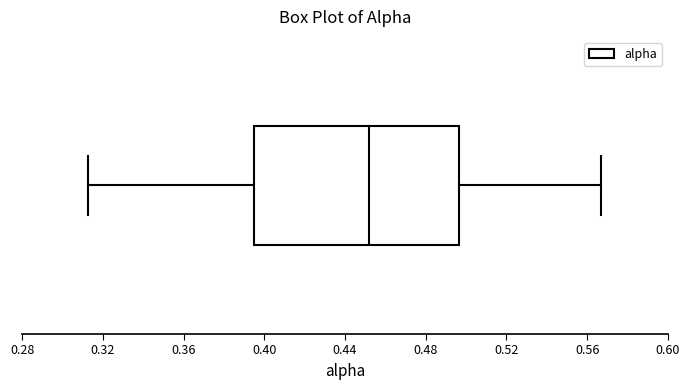

Where is the right edge of the box on the x-axis? The values are not printed on the chart, so give them approximately, as read against the axis.

0.495